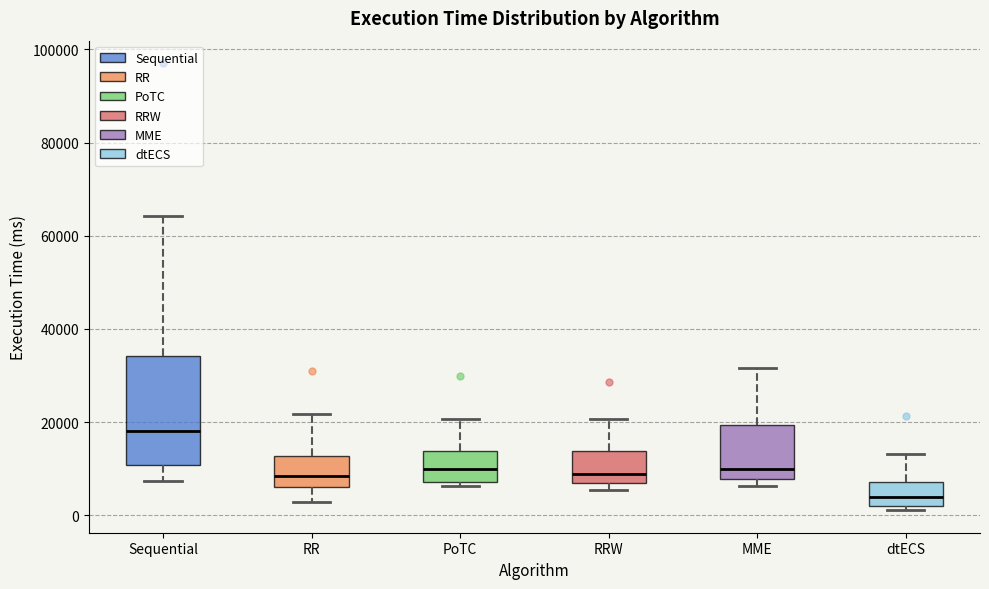

Reading left to right, read every box against the y-axis: the position of its median line, the range the box covers, and the ends of its whiskers. The values are not printed on the chart, so give them approximately, as read against the axis.

Sequential: median 18000, box 10000 to 34000, whiskers 8000 to 64000
RR: median 8000, box 6000 to 12000, whiskers 2000 to 22000
PoTC: median 10000, box 8000 to 14000, whiskers 6000 to 20000
RRW: median 8000 (just above the box's lower edge), box 8000 to 14000, whiskers 6000 to 20000
MME: median 10000, box 8000 to 20000, whiskers 6000 to 32000
dtECS: median 4000, box 2000 to 8000, whiskers 2000 (just below the box's lower edge) to 14000